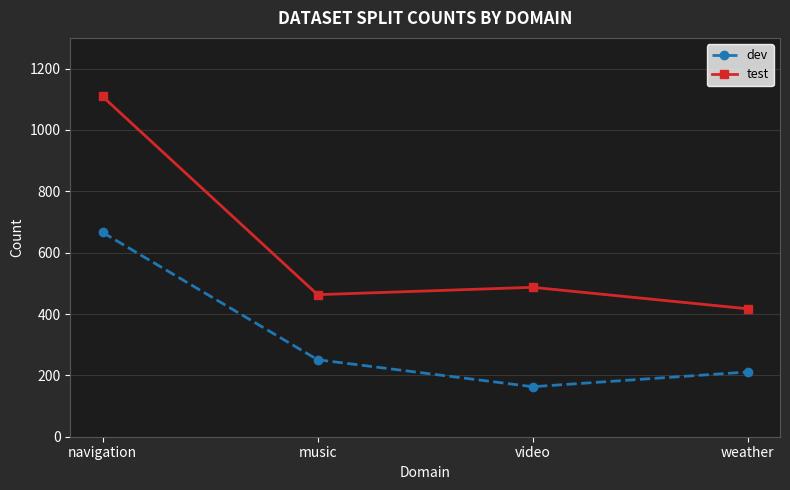

How many interior local valleys does the test series have?

1